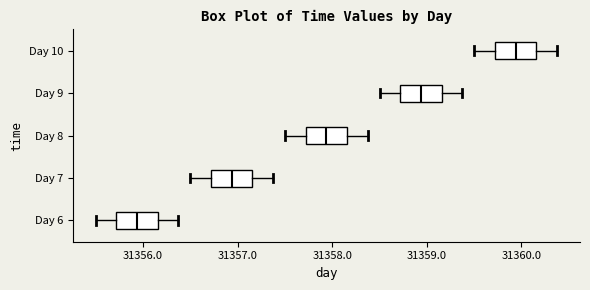

Reading bottom to top, read every box against the x-axis: the position of its median line, the range the box covers, and the ends of its whiskers. The values are not printed on the chart, so give them approximately, as read against the axis.

Day 6: median 31355.9, box 31355.7 to 31356.2, whiskers 31355.5 to 31356.4
Day 7: median 31356.9, box 31356.7 to 31357.2, whiskers 31356.5 to 31357.4
Day 8: median 31357.9, box 31357.7 to 31358.2, whiskers 31357.5 to 31358.4
Day 9: median 31358.9, box 31358.7 to 31359.2, whiskers 31358.5 to 31359.4
Day 10: median 31359.9, box 31359.7 to 31360.2, whiskers 31359.5 to 31360.4